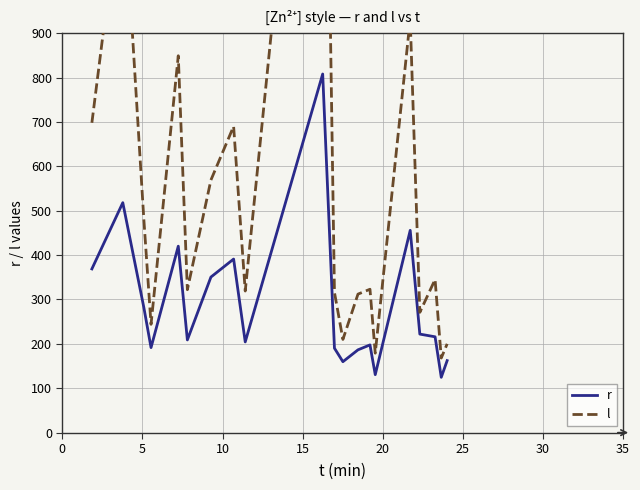

True or false: r and l intersect in this chart.

False